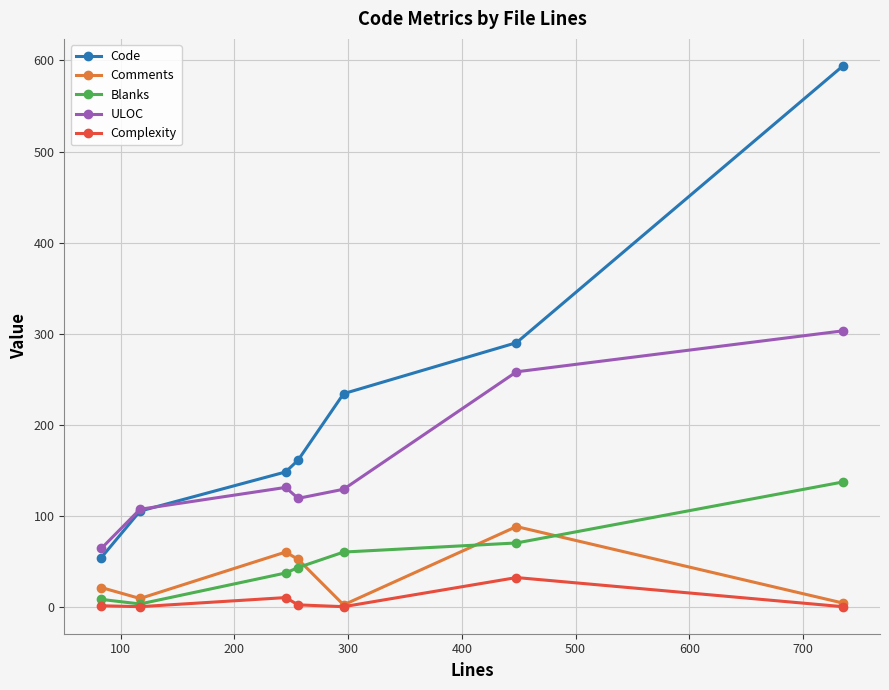

What is the minimum value for Code?

54